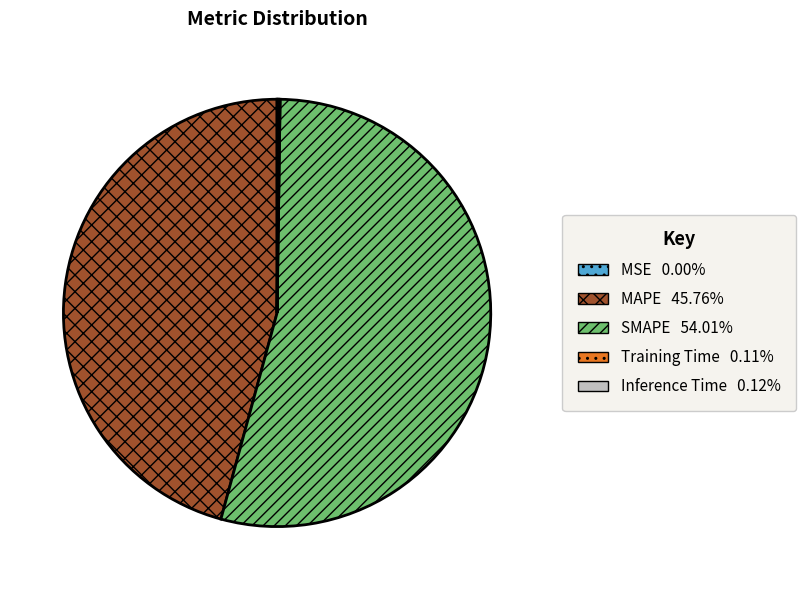

Which slice represents more than half of the pie?

SMAPE